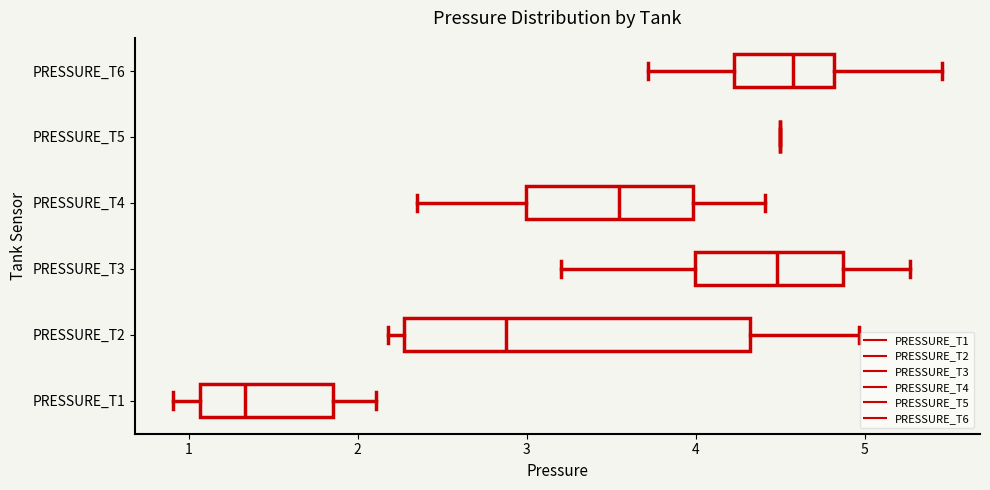

Reading bottom to top, read every box against the x-axis: the position of its median line, the range the box covers, and the ends of its whiskers. The values are not printed on the chart, so give them approximately, as read against the axis.

PRESSURE_T1: median 1.3, box 1.1 to 1.9, whiskers 0.9 to 2.1
PRESSURE_T2: median 2.9, box 2.3 to 4.3, whiskers 2.2 to 5.0
PRESSURE_T3: median 4.5, box 4.0 to 4.9, whiskers 3.2 to 5.3
PRESSURE_T4: median 3.5, box 3.0 to 4.0, whiskers 2.4 to 4.4
PRESSURE_T5: box collapsed to a line at 4.5, whiskers 4.5 to 4.5
PRESSURE_T6: median 4.6, box 4.2 to 4.8, whiskers 3.7 to 5.5